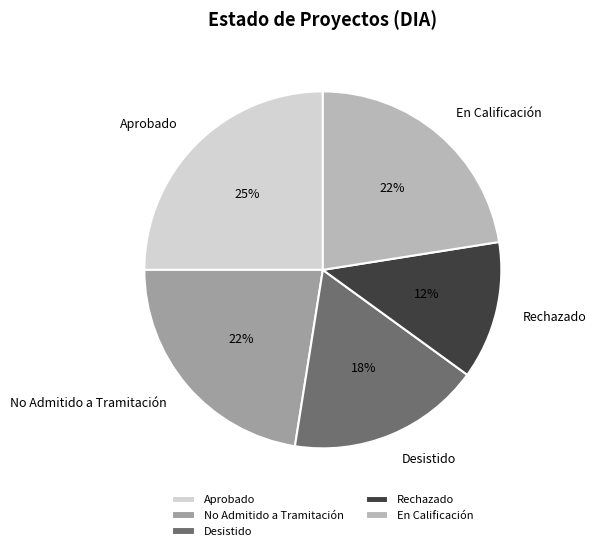

Which has a higher value, Aprobado or Rechazado?

Aprobado